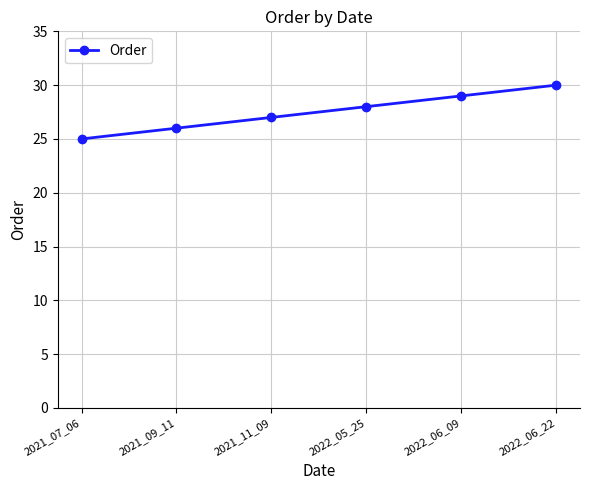

Count the values in the range 26 to 29.

4